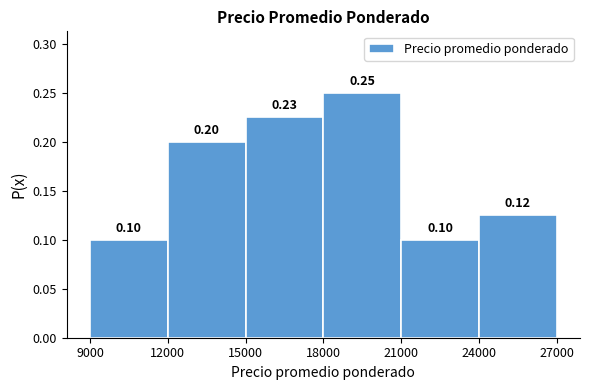

Over which range of the x-axis is the bar tallest?

18000 to 21000